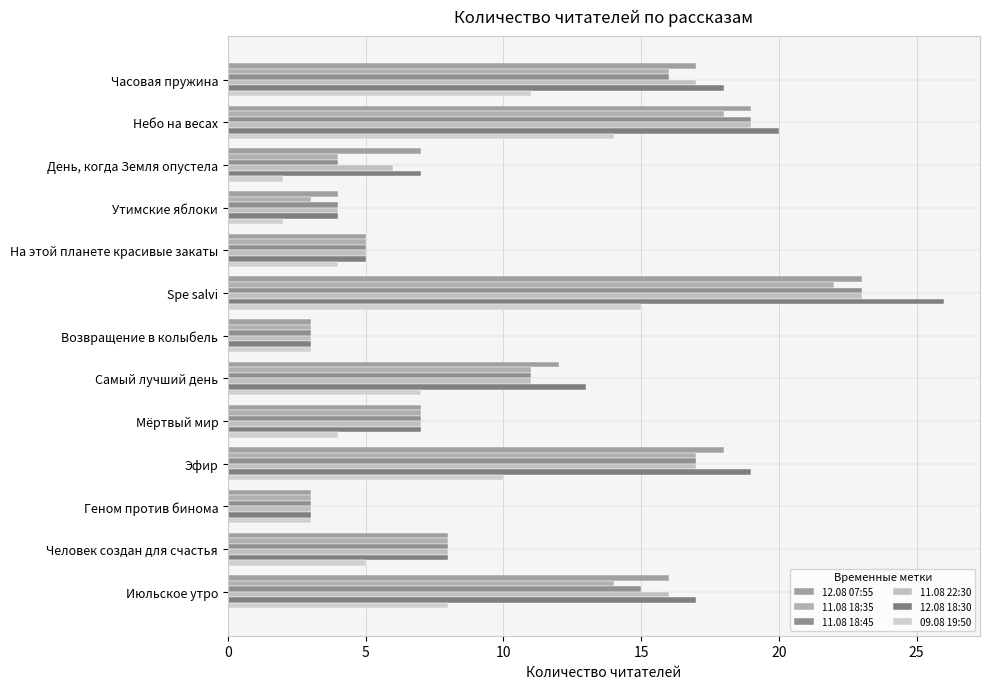

What are all the series names shown in the legend?

12.08 07:55, 11.08 18:35, 11.08 18:45, 11.08 22:30, 12.08 18:30, 09.08 19:50